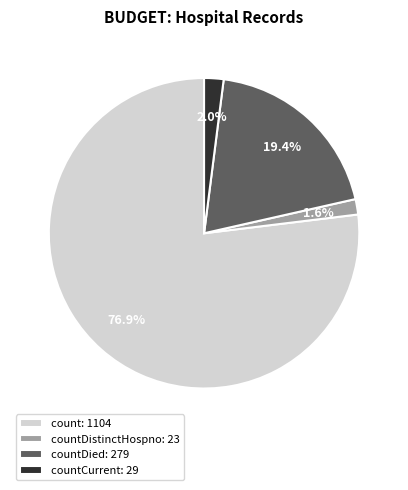

Which category accounts for the majority?

count: 1104